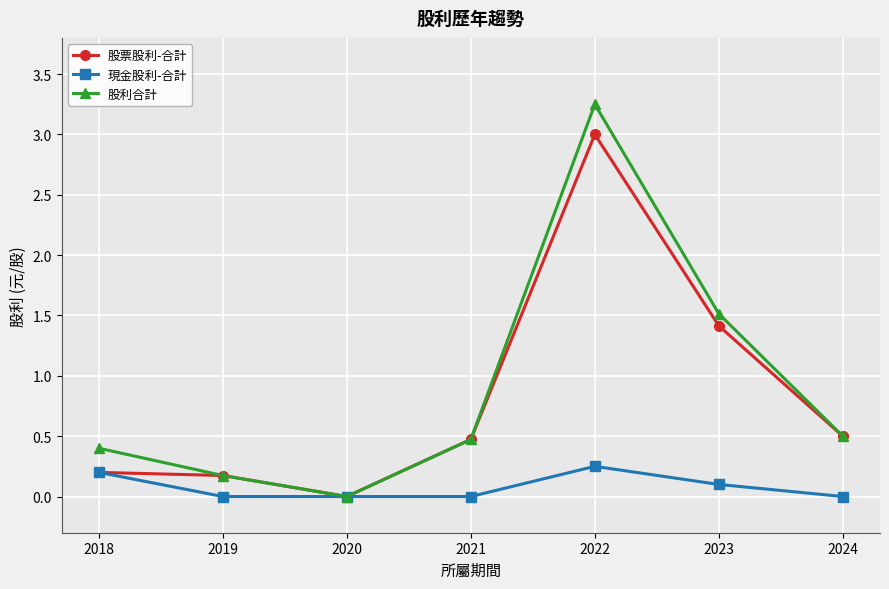

At which category is the sum across all series the highest?

2022